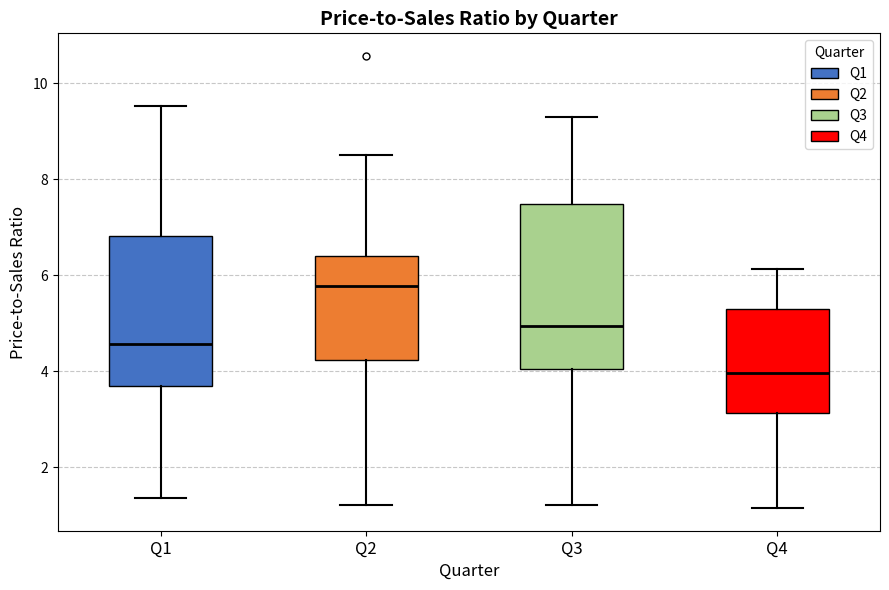

Which box is the tallest, from its lower edge to its upper edge?

Q3